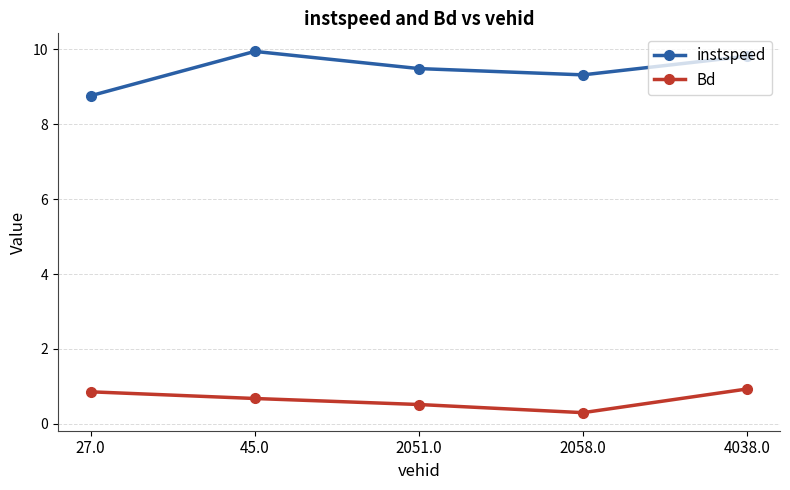

Does the chart have visible grid lines?

Yes